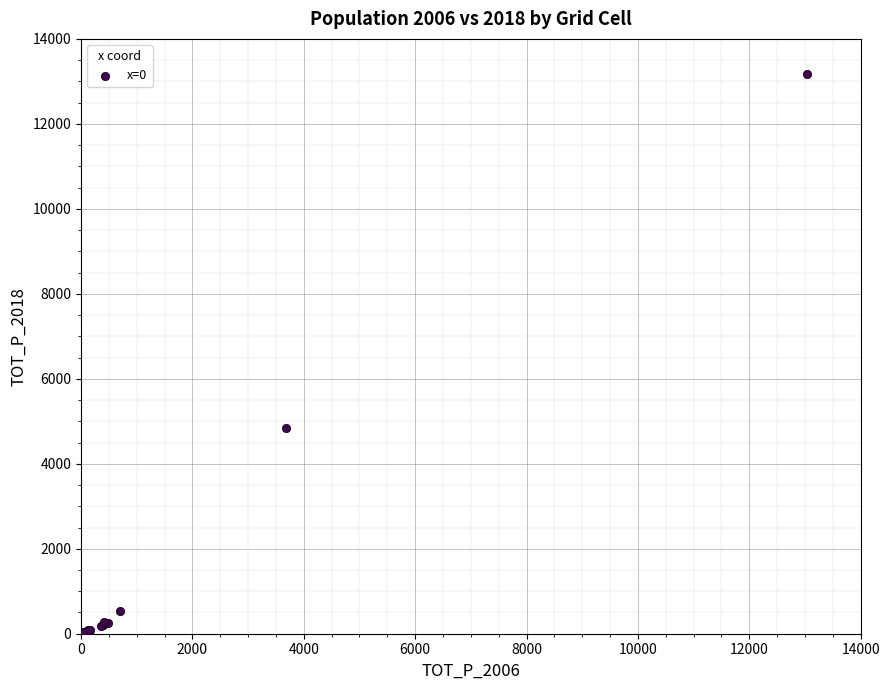

What Y value in the scatter plot is closest to 6585?

4837